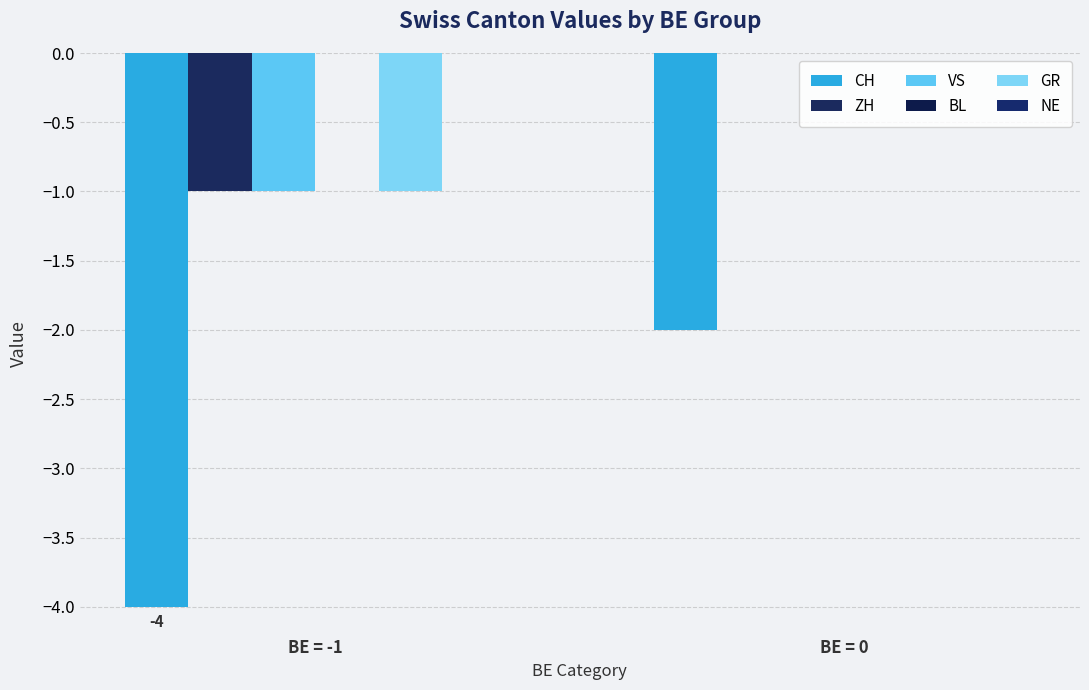

Are the bars grouped side by side (vs. stacked)?

Yes